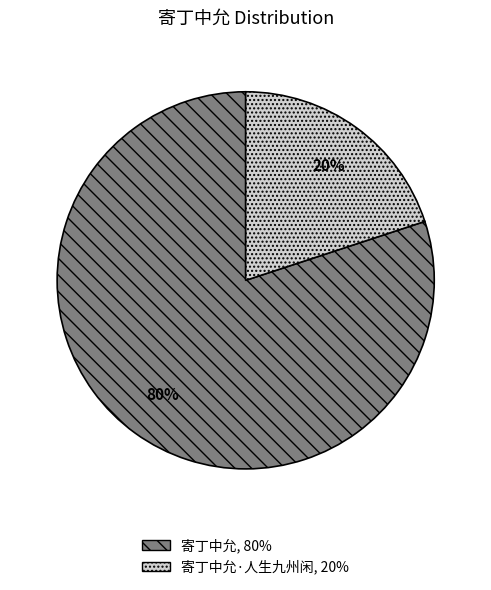

To the nearest percent, what is the average slice percentage?

50%